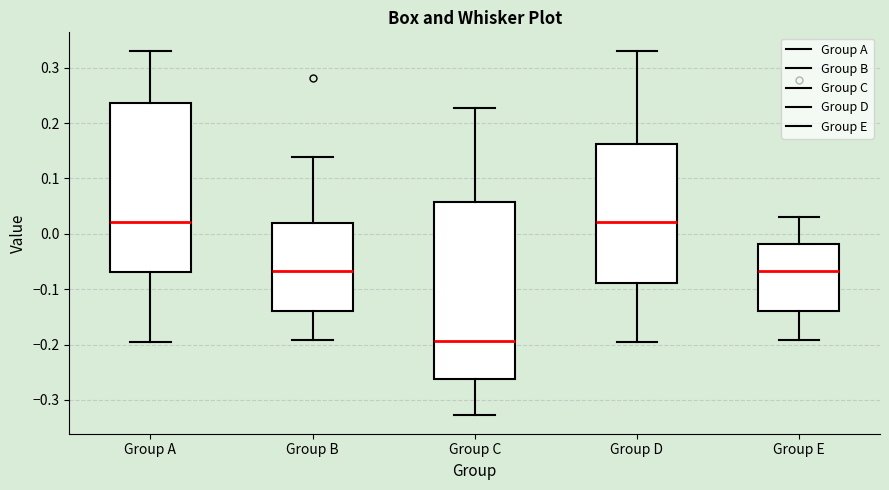

Reading left to right, transcribe this box plot: for each box, give where its median line is, the range the box spans, and where its two whiskers end, as read against the y-axis. The values are not printed on the chart, so give them approximately, as read against the axis.

Group A: median 0.02, box -0.07 to 0.24, whiskers -0.20 to 0.33
Group B: median -0.07, box -0.14 to 0.02, whiskers -0.19 to 0.14
Group C: median -0.19, box -0.26 to 0.06, whiskers -0.33 to 0.23
Group D: median 0.02, box -0.09 to 0.16, whiskers -0.20 to 0.33
Group E: median -0.07, box -0.14 to -0.02, whiskers -0.19 to 0.03